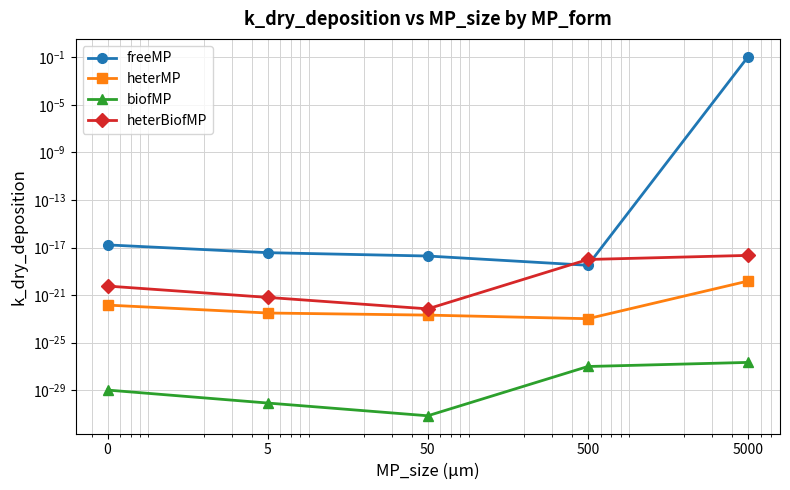

True or false: freeMP and heterMP intersect in this chart.

False